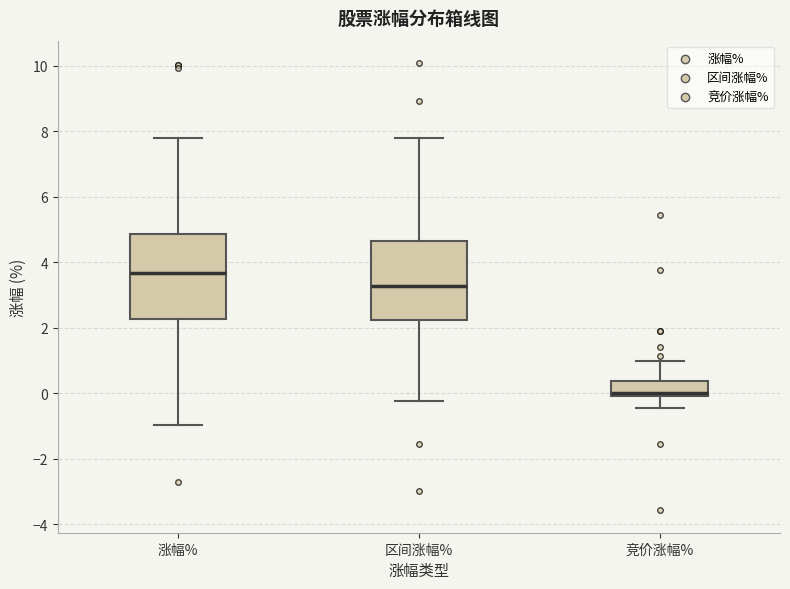

Reading left to right, transcribe this box plot: for each box, give where its median line is, the range the box spans, and where its two whiskers end, as read against the y-axis. The values are not printed on the chart, so give them approximately, as read against the axis.

涨幅%: median 3.6, box 2.2 to 4.8, whiskers -1.0 to 7.8
区间涨幅%: median 3.2, box 2.2 to 4.6, whiskers -0.2 to 7.8
竞价涨幅%: median 0.0 (just above the box's lower edge), box 0.0 to 0.4, whiskers -0.4 to 1.0